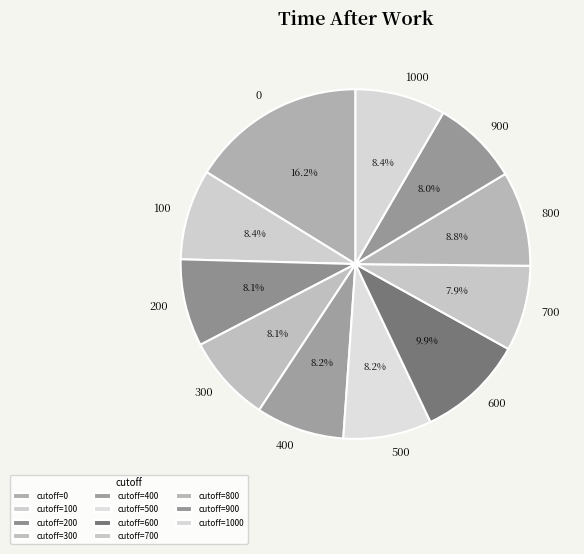

The 700 slice represents 20% of the pie. True or false?

False